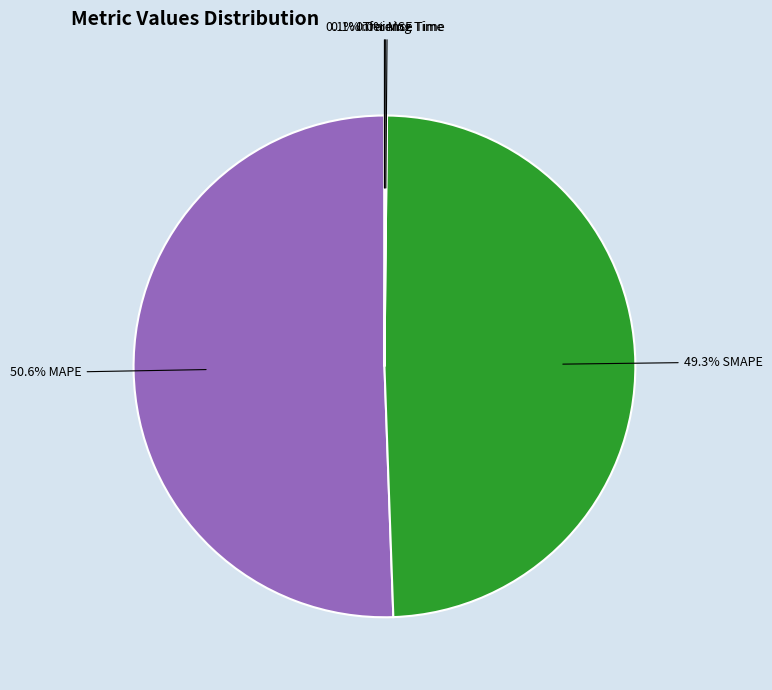

Does any single category account for the majority?

Yes